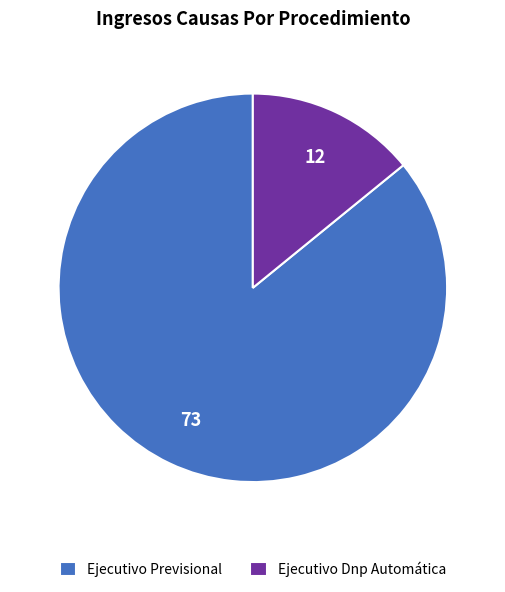

Is the sum of Ejecutivo Dnp Automática and Ejecutivo Previsional greater than half?

Yes